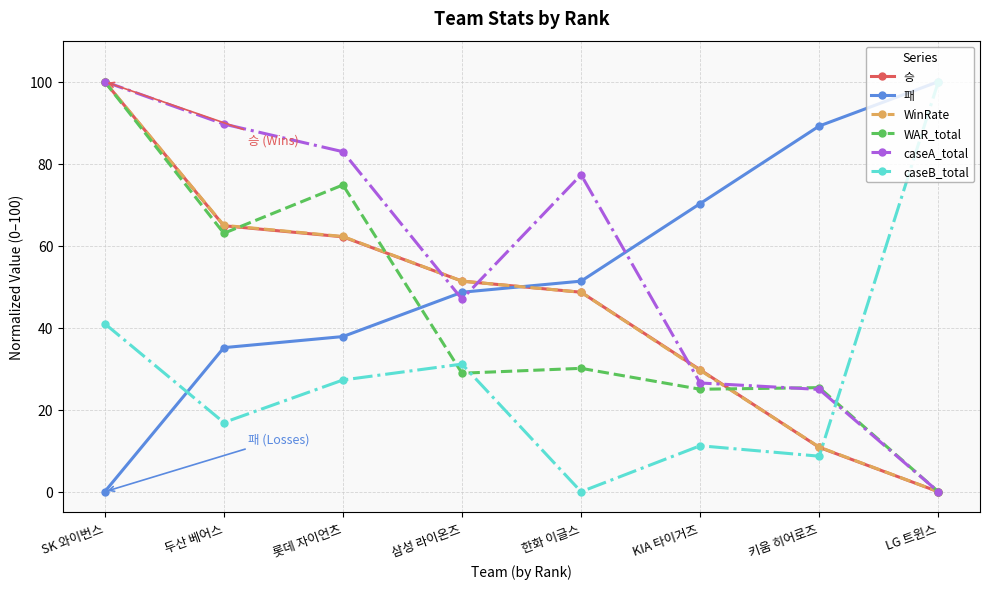

What is the difference between the highest and lowest values at 삼성 라이온즈?

22.5